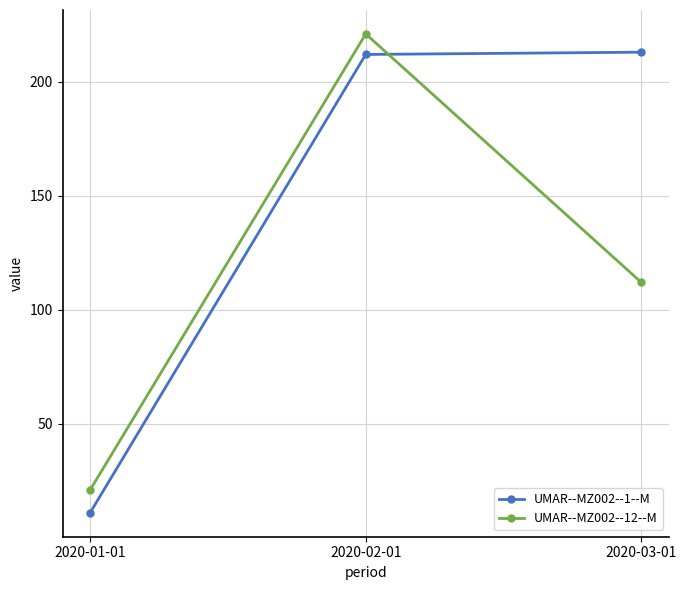

Which series changed the most between 2020-01-01 and 2020-03-01?

UMAR--MZ002--1--M